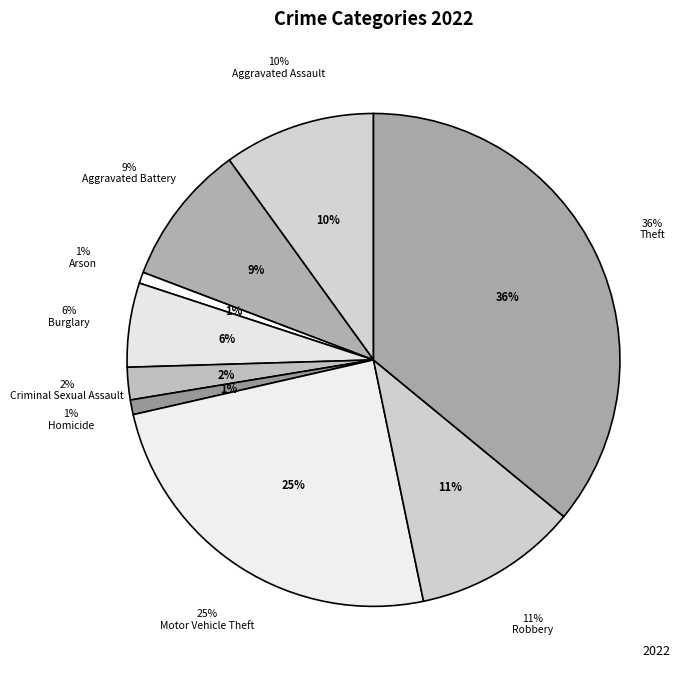

Count the number of slices in the pie.

9